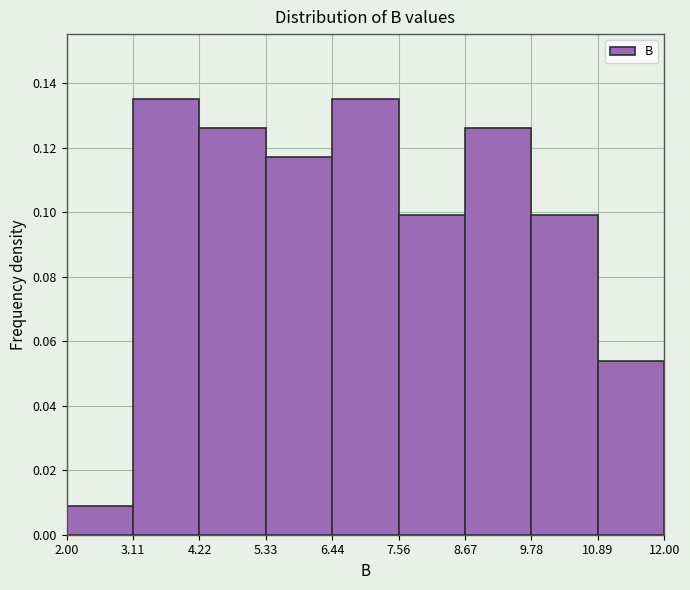

How tall is the bar that spans 2.00 to 3.11 on the x-axis? The values are not printed on the chart, so give them approximately, as read against the axis.

0.010